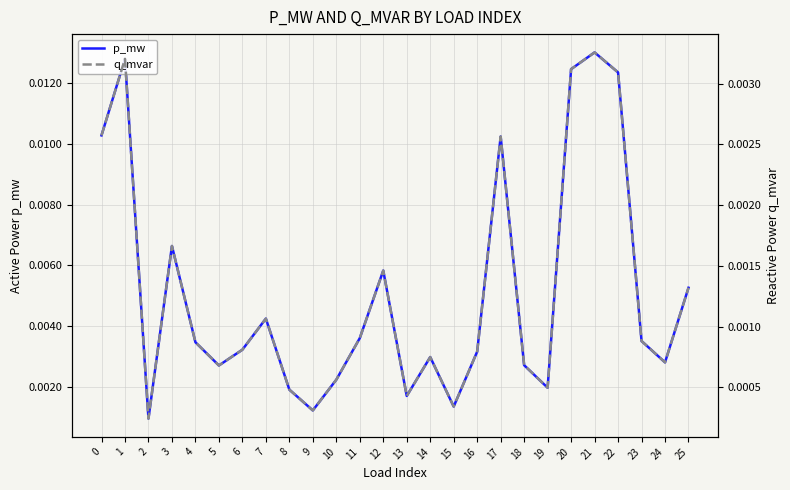

Rank the series by their maximum value, from lowest to highest.

q_mvar, p_mw